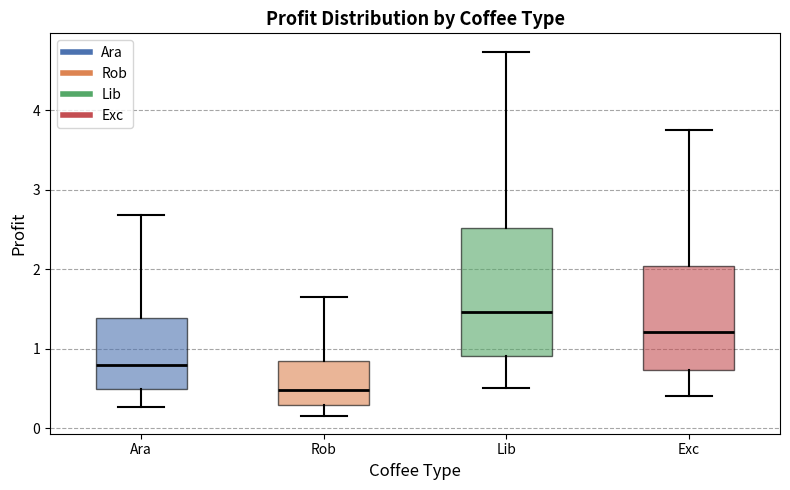

Where does the median line of the box for Rob sit on the y-axis? The values are not printed on the chart, so give them approximately, as read against the axis.

0.5